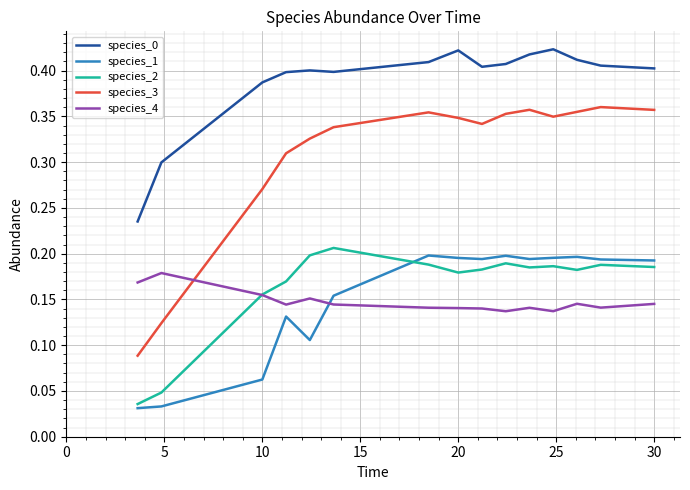

True or false: species_2 has more than 0 interior local peaks.

True